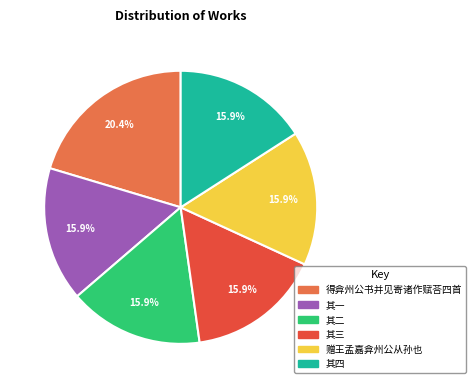

How many segments does this pie chart have?

6